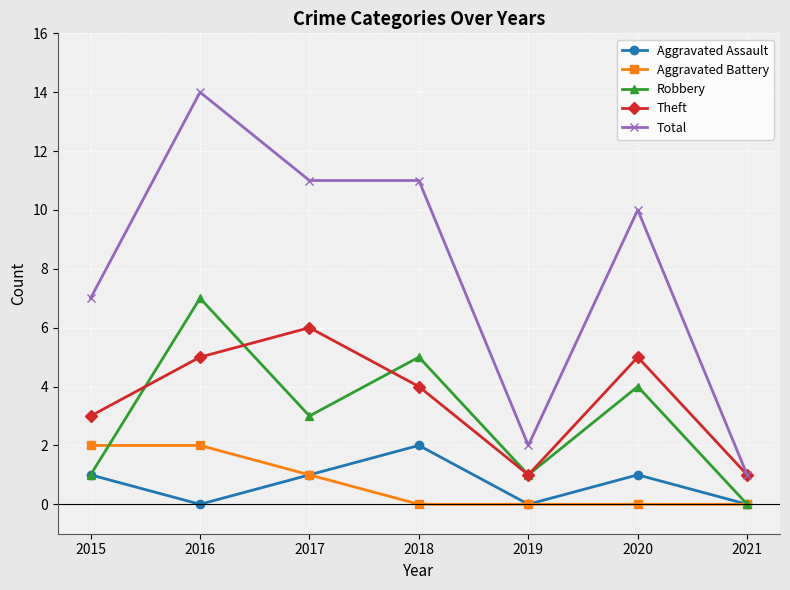

At how many categories does at least one series exceed 8?

4